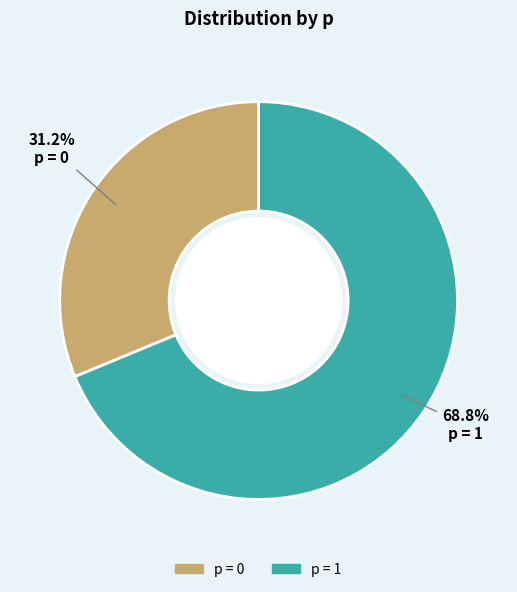

Does any single category account for the majority?

Yes